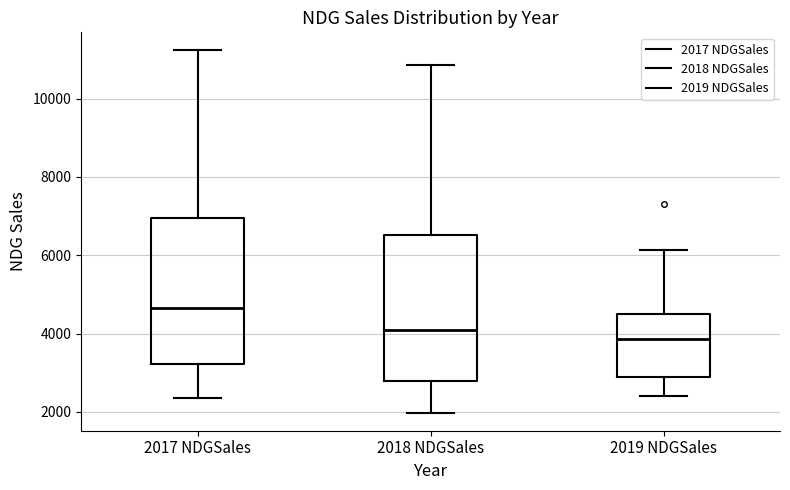

Reading left to right, transcribe this box plot: for each box, give where its median line is, the range the box spans, and where its two whiskers end, as read against the y-axis. The values are not printed on the chart, so give them approximately, as read against the axis.

2017 NDGSales: median 4600, box 3200 to 7000, whiskers 2400 to 11200
2018 NDGSales: median 4000, box 2800 to 6600, whiskers 2000 to 10800
2019 NDGSales: median 3800, box 3000 to 4600, whiskers 2400 to 6200